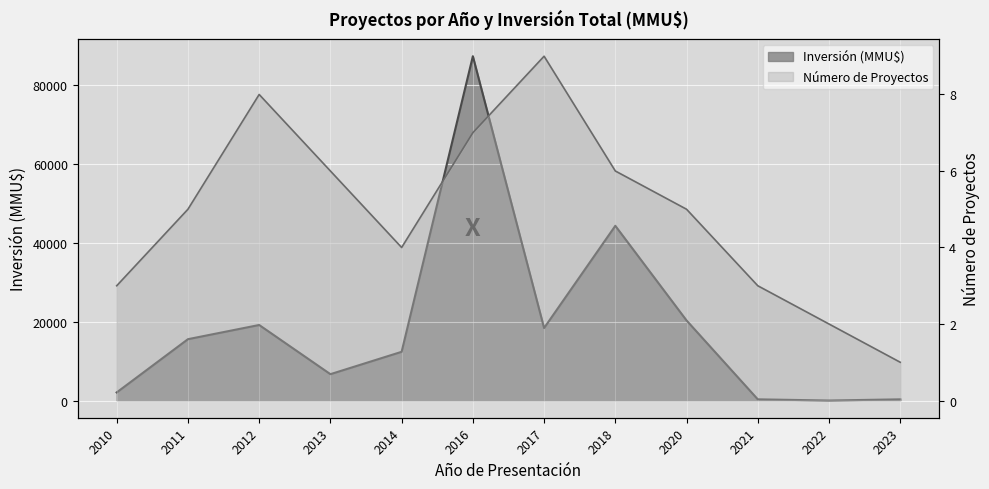

Rank the series by their average value, from highest to lowest.

Inversión (MMU$), Número de Proyectos